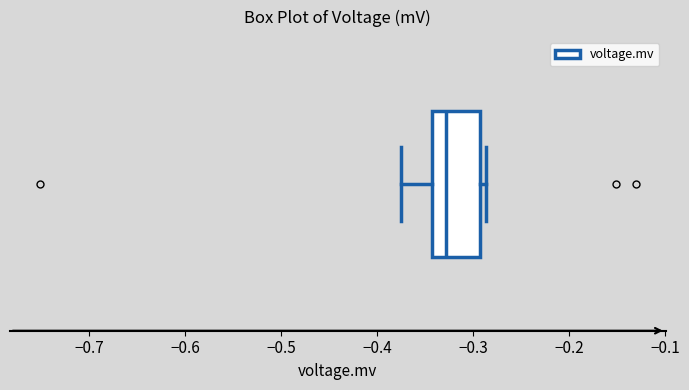

Read this box plot against the x-axis: the position of the median line, the range covered by the box, and the ends of both whiskers. The values are not printed on the chart, so give them approximately, as read against the axis.

median -0.33, box -0.34 to -0.29, whiskers -0.37 to -0.29 (just right of the box's right edge)